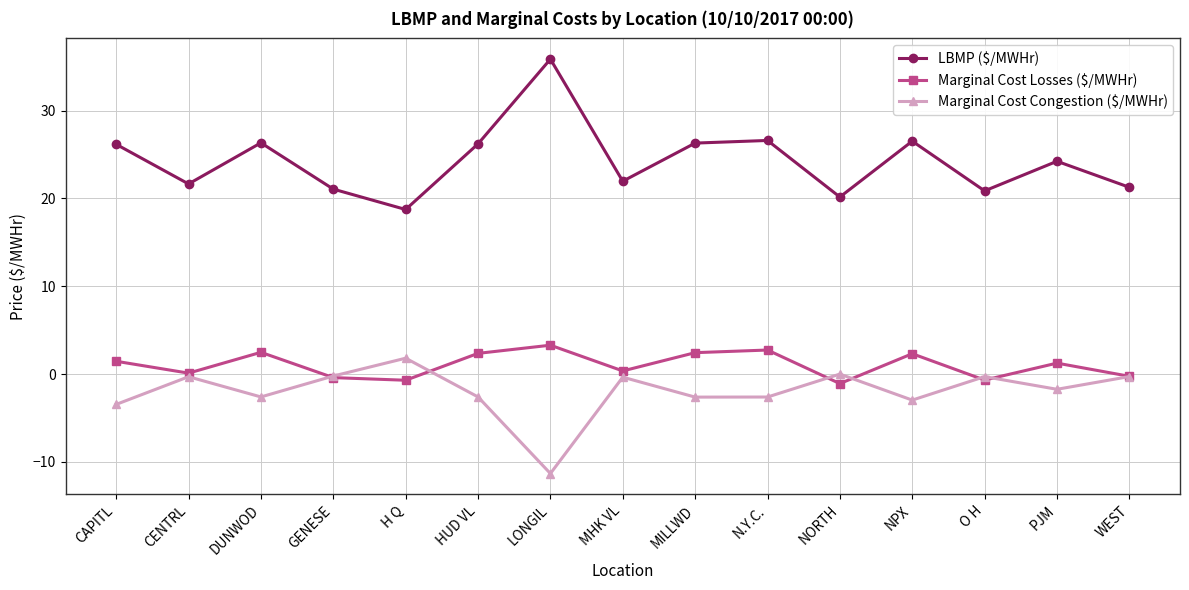

Between CAPITL and HUD VL, which series saw the biggest shift?

Marginal Cost Losses ($/MWHr)